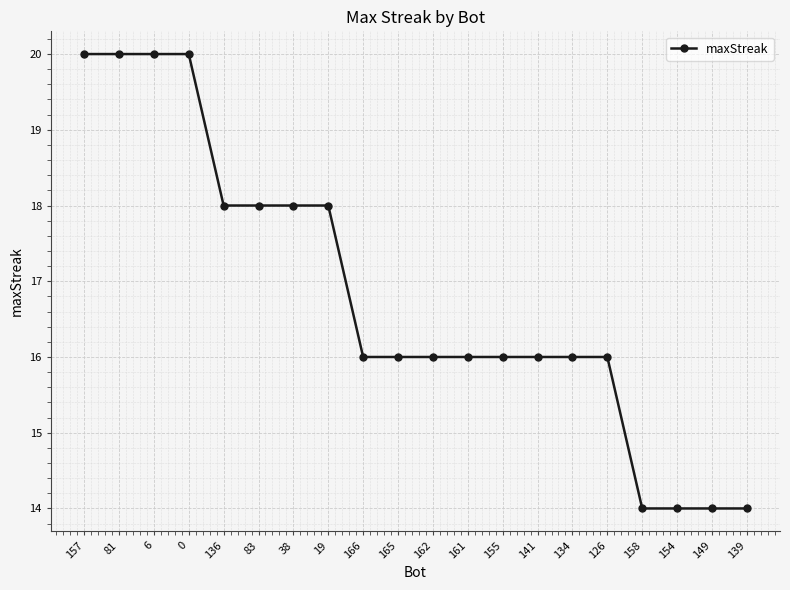

How many series are shown in this chart?

1